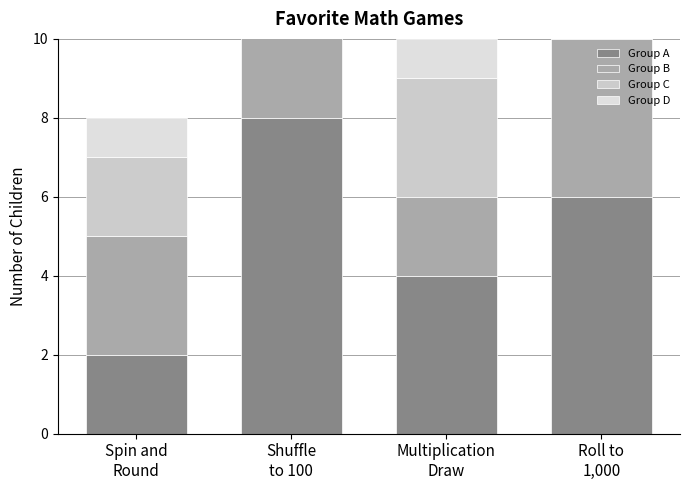

Which category has the lowest value in the Group C series?

Shuffle
to 100